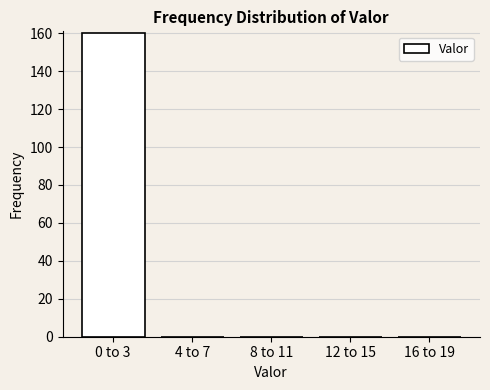

Reading right to left, transcribe all the data shown in this chart.

16 to 19=0	12 to 15=0	8 to 11=0	4 to 7=0	0 to 3=160